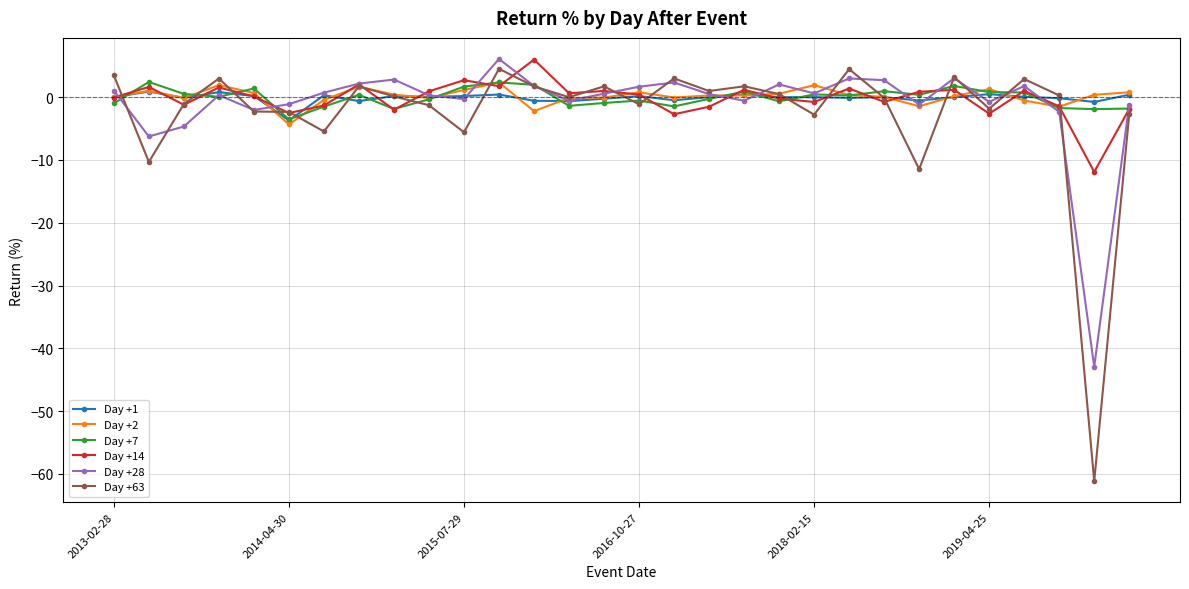

True or false: Day +63 has more than 2 points higher than both neighbors.

True